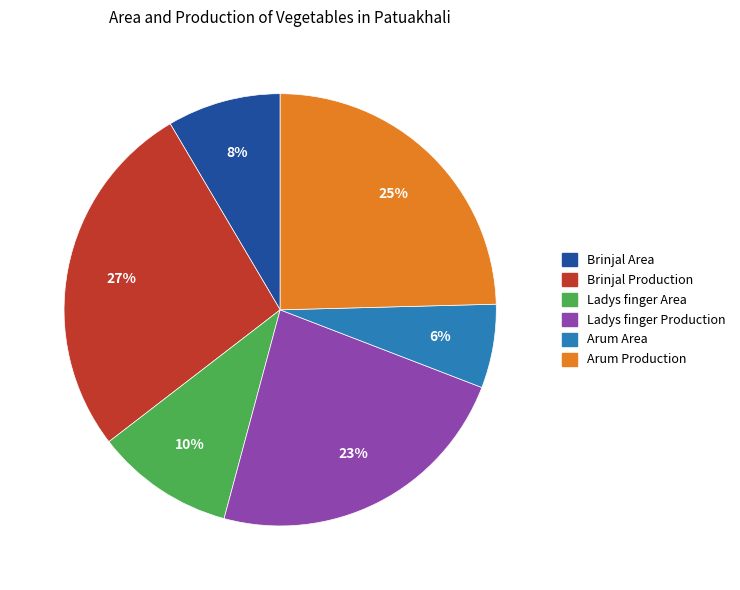

What is the ratio of the value at Brinjal Area to the value at Brinjal Production?

0.3